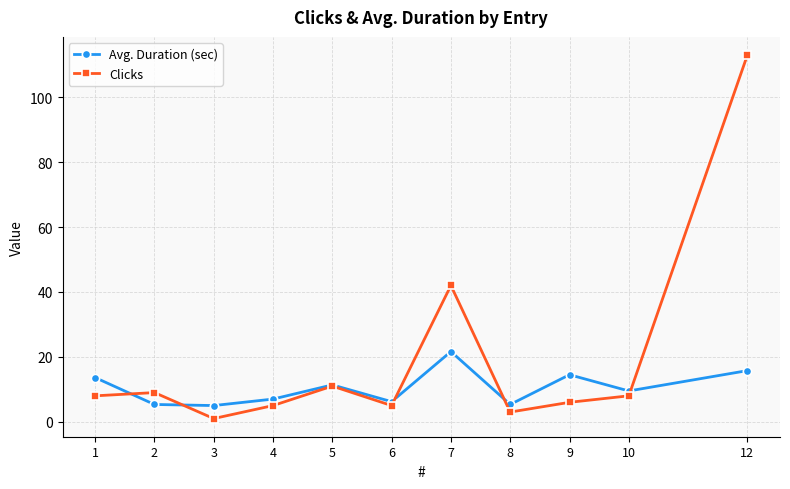

How many values in the Clicks series are below 8?

5